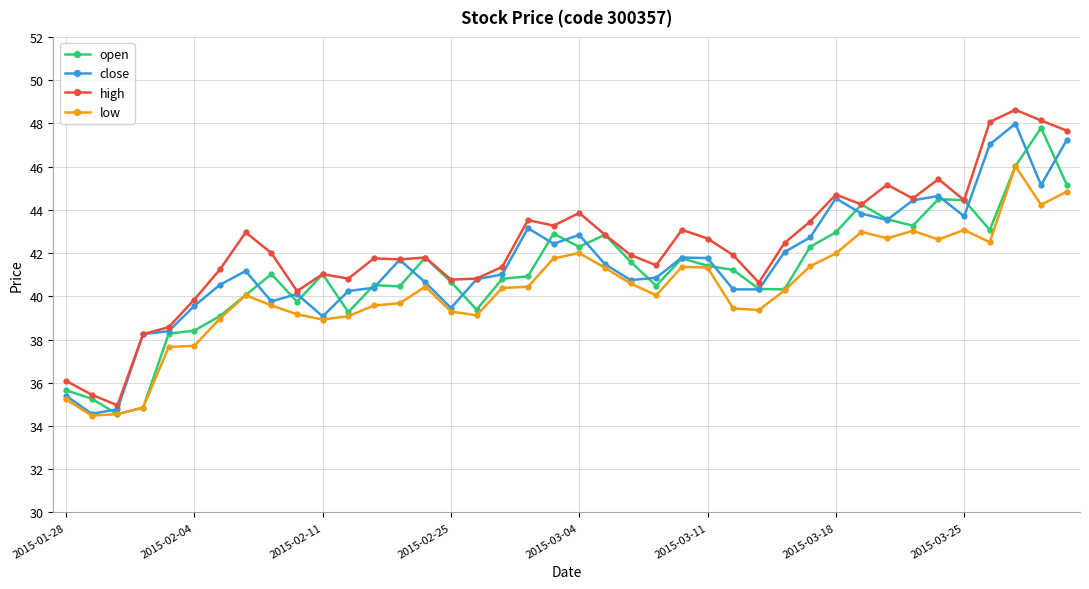

What is the value of the close point at the 19th from the left?

43.2